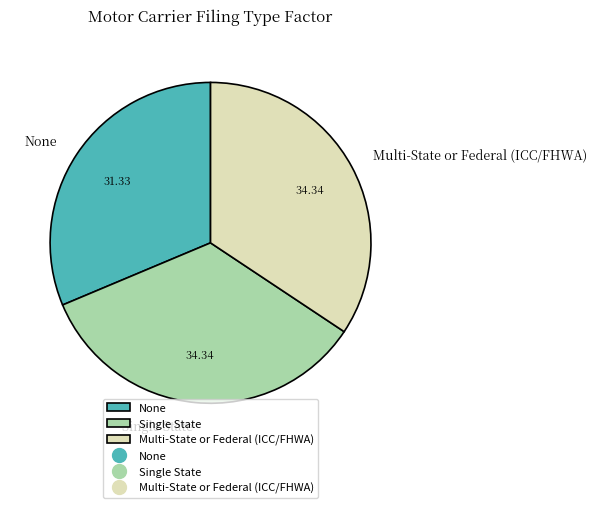

What is the smallest slice in the pie chart?

None